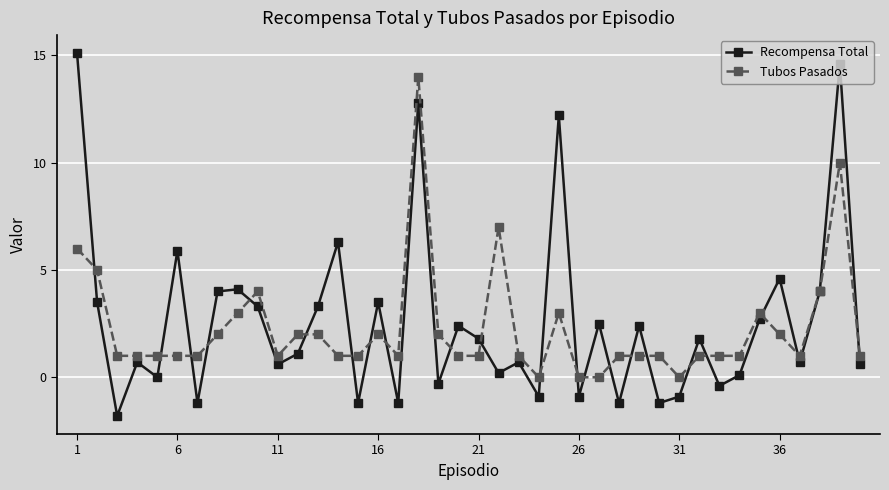

Is this an area chart (filled region under the line)?

No